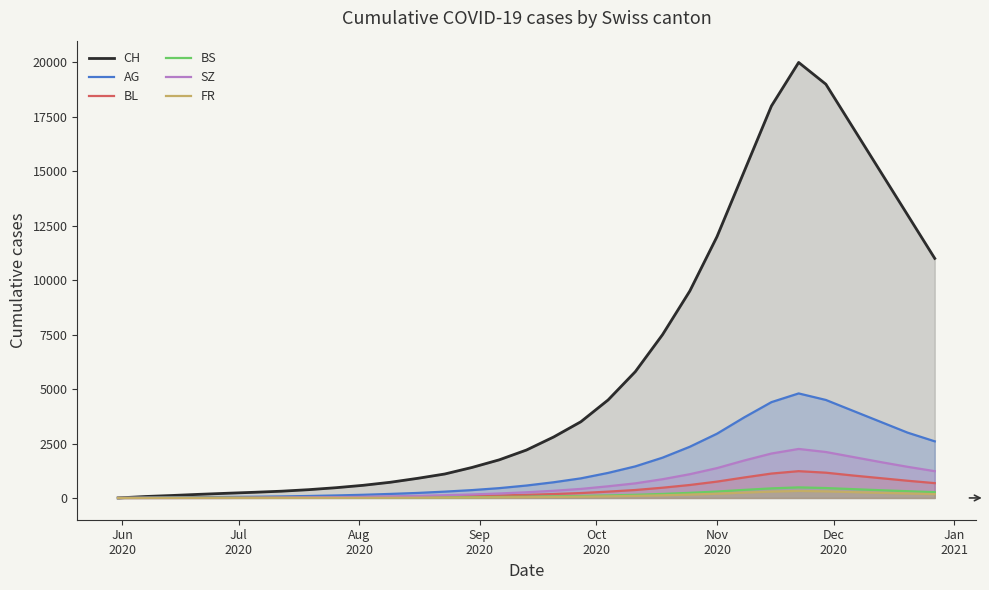

Which series has the largest total across all categories?

CH